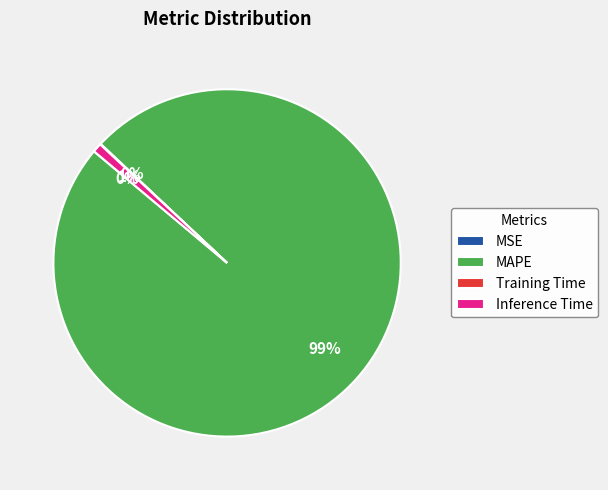

Which slice is the largest?

MAPE